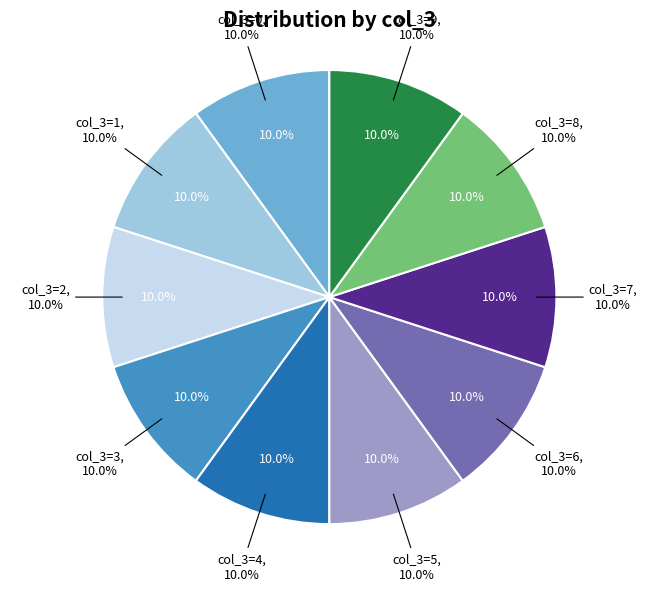

Is it true that 0 is 16% of the pie?

False